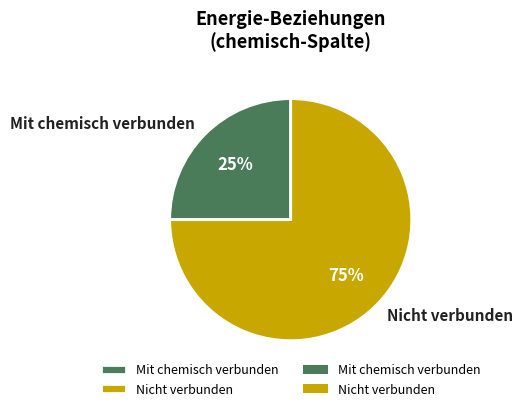

To the nearest percent, what is the difference between the Mit chemisch verbunden and Nicht verbunden slice percentages?

50%